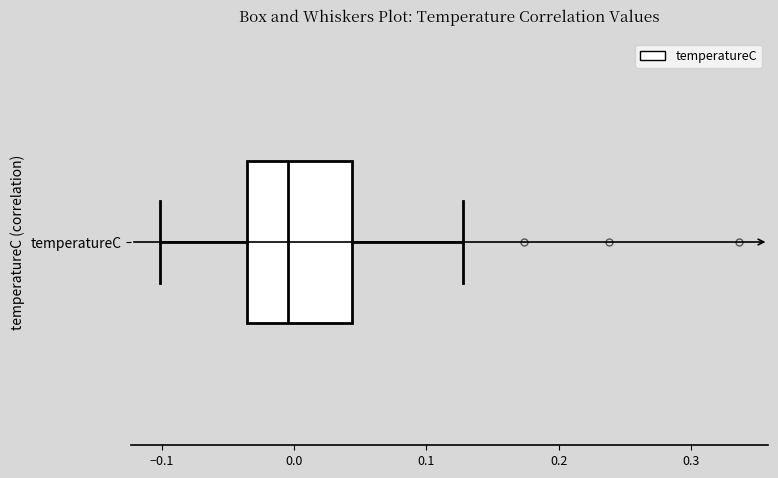

Transcribe this box plot: give where the median line is, the range the box spans, and where the two whiskers end, as read against the x-axis. The values are not printed on the chart, so give them approximately, as read against the axis.

median 0.00, box -0.04 to 0.04, whiskers -0.10 to 0.13